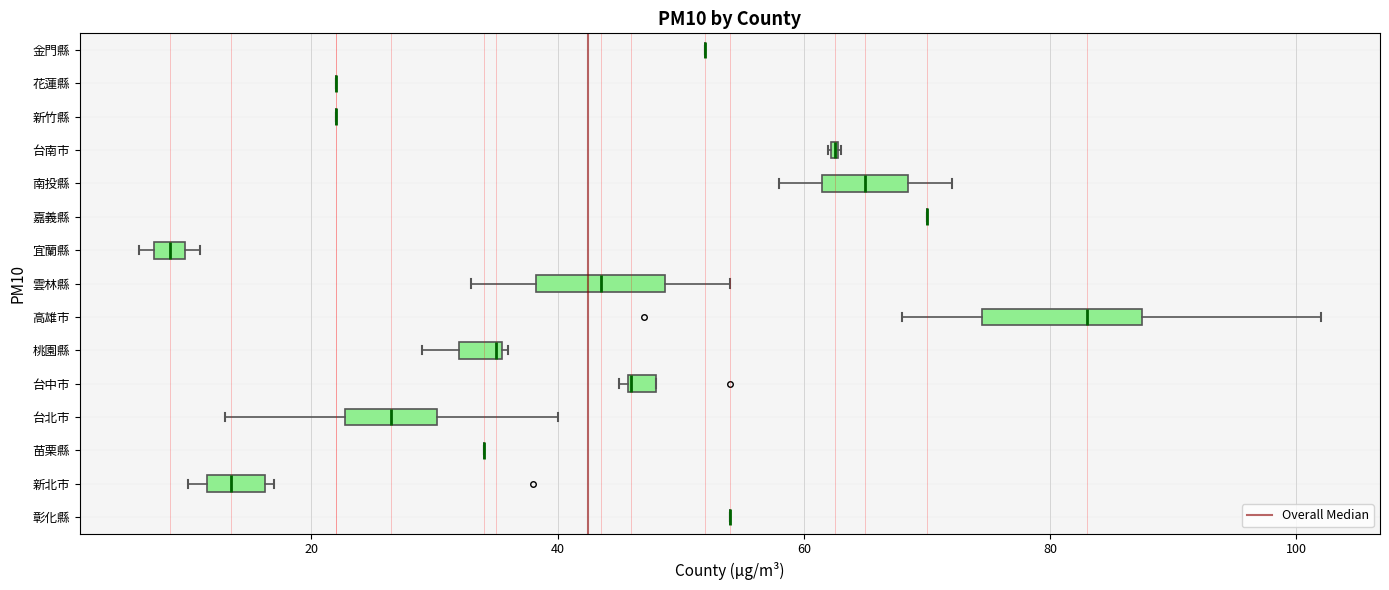

Which box is the widest, from its left edge to its right edge?

高雄市